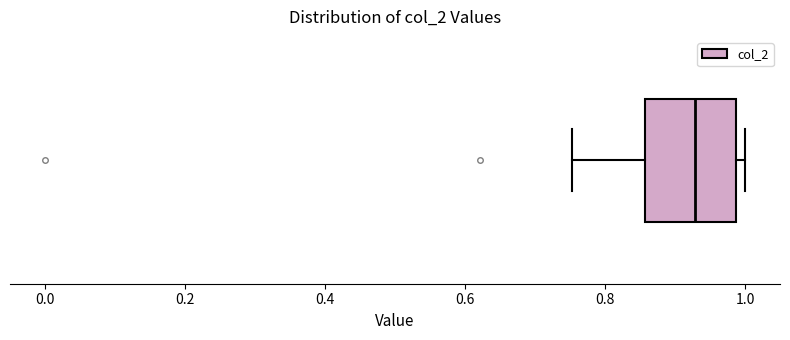

Transcribe this box plot: give where the median line is, the range the box spans, and where the two whiskers end, as read against the x-axis. The values are not printed on the chart, so give them approximately, as read against the axis.

median 0.92, box 0.86 to 0.98, whiskers 0.76 to 1.00